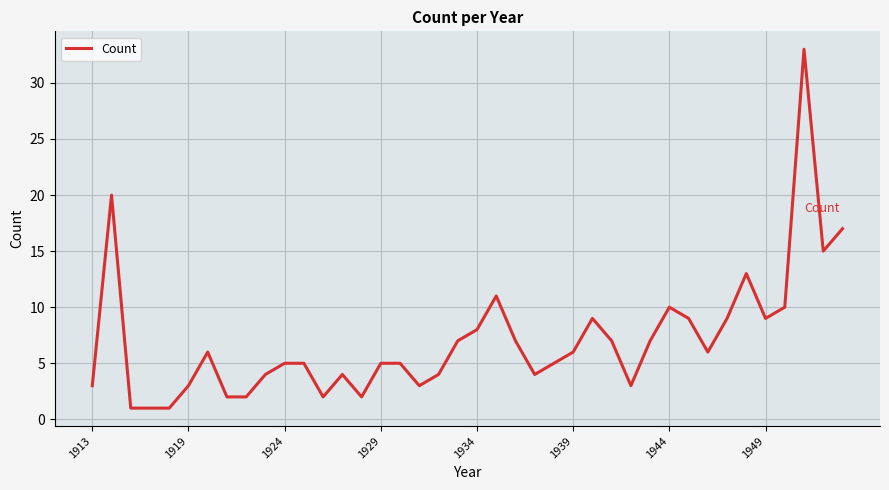

What is the greatest value displayed?

33